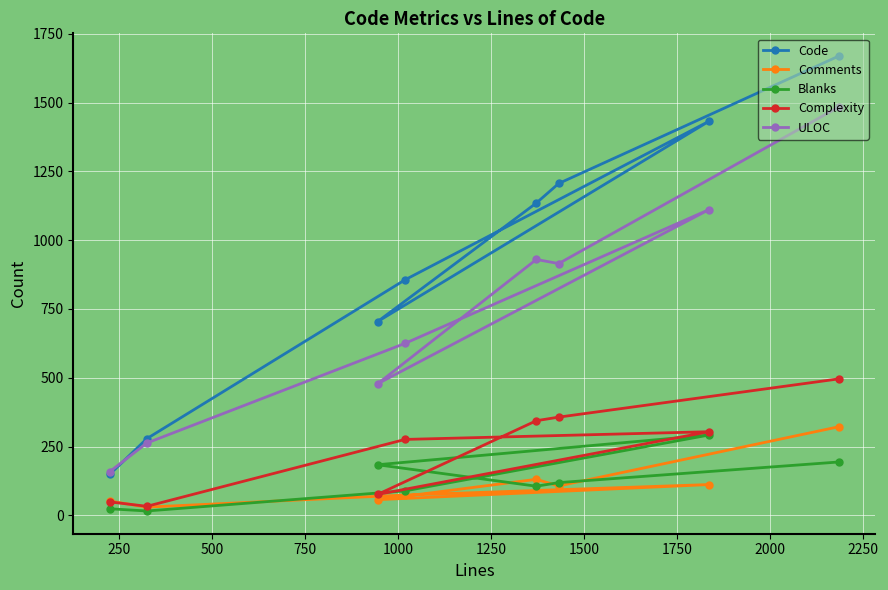

What is the highest value of the Code series?

1669